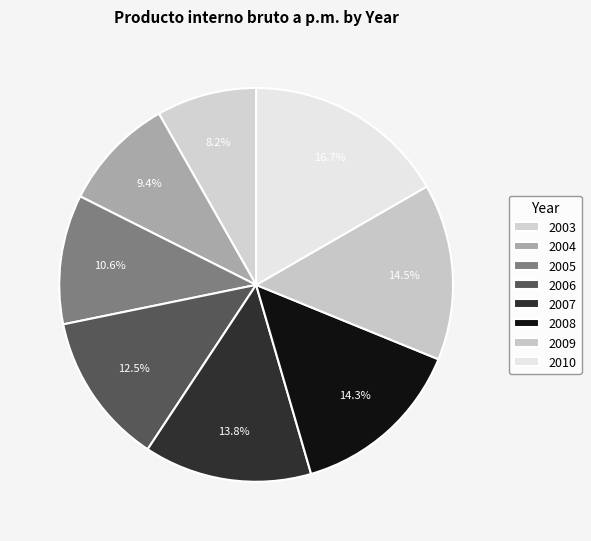

How many slices are in this pie chart?

8